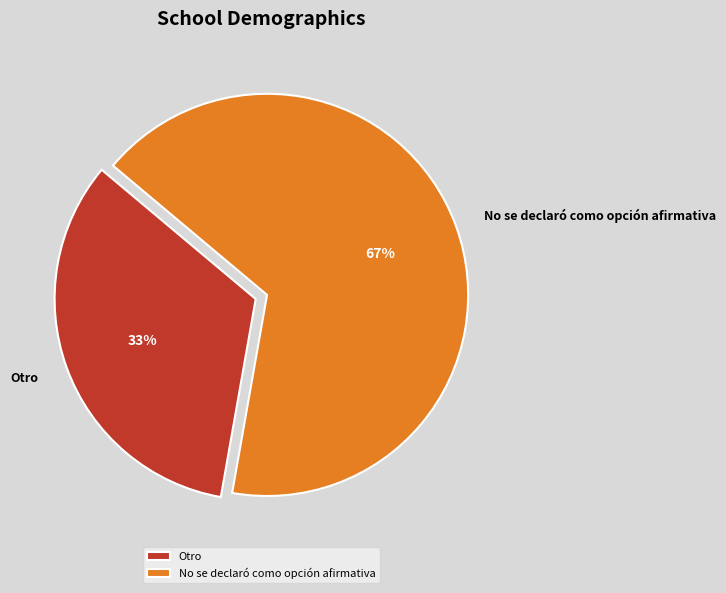

What is the ratio of the value at No se declaró como opción afirmativa to the value at Otro?

2.0